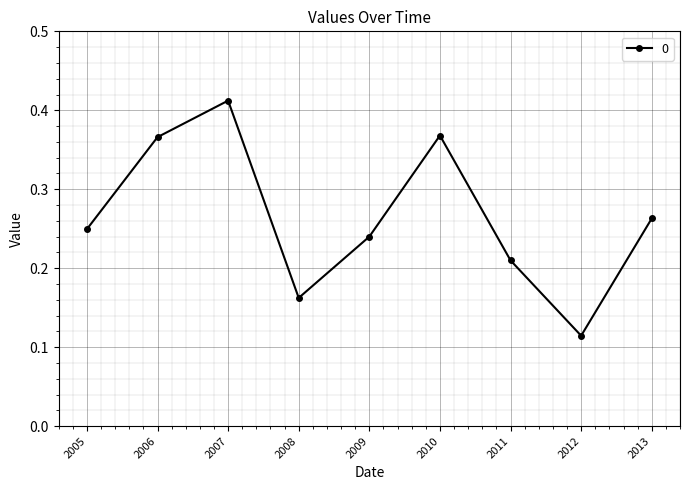

At which label is the value closest to 0?

2012